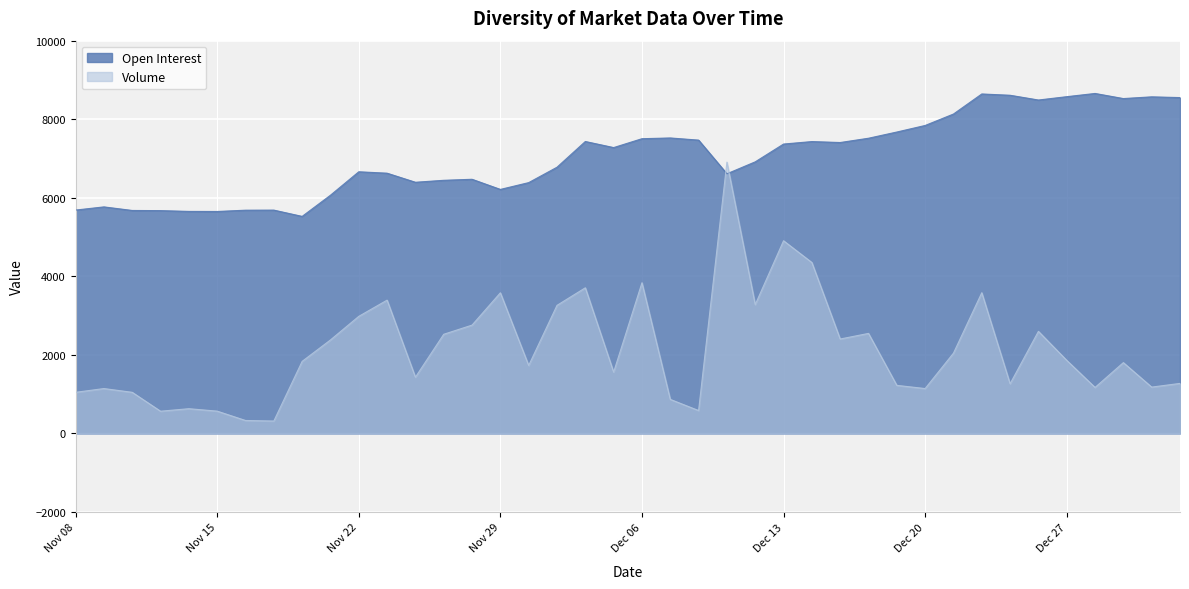

Reading left to right, what are all the values shown in this chart?

Open Interest: Nov 08=5687	Nov 09=5768	Nov 10=5677	Nov 13=5673	Nov 14=5653	Nov 15=5651	Nov 16=5684	Nov 17=5686	Nov 20=5526	Nov 21=6065	Nov 22=6662	Nov 23=6626	Nov 24=6395	Nov 27=6445	Nov 28=6471	Nov 29=6213	Nov 30=6386	Dec 01=6778	Dec 04=7433	Dec 05=7278	Dec 06=7504	Dec 07=7523	Dec 08=7468	Dec 11=6611	Dec 12=6915	Dec 13=7368	Dec 14=7431	Dec 15=7407	Dec 18=7516	Dec 19=7674	Dec 20=7841	Dec 21=8132	Dec 22=8643	Dec 25=8610	Dec 26=8489	Dec 27=8574	Dec 28=8656	Dec 29=8526	Jan 02=8570	Jan 03=8551
Volume: Nov 08=1047	Nov 09=1143	Nov 10=1047	Nov 13=566	Nov 14=630	Nov 15=568	Nov 16=330	Nov 17=316	Nov 20=1835	Nov 21=2380	Nov 22=2981	Nov 23=3394	Nov 24=1432	Nov 27=2525	Nov 28=2758	Nov 29=3581	Nov 30=1731	Dec 01=3261	Dec 04=3708	Dec 05=1562	Dec 06=3837	Dec 07=867	Dec 08=583	Dec 11=6908	Dec 12=3280	Dec 13=4906	Dec 14=4352	Dec 15=2404	Dec 18=2547	Dec 19=1224	Dec 20=1143	Dec 21=2044	Dec 22=3583	Dec 25=1265	Dec 26=2599	Dec 27=1861	Dec 28=1171	Dec 29=1803	Jan 02=1180	Jan 03=1274